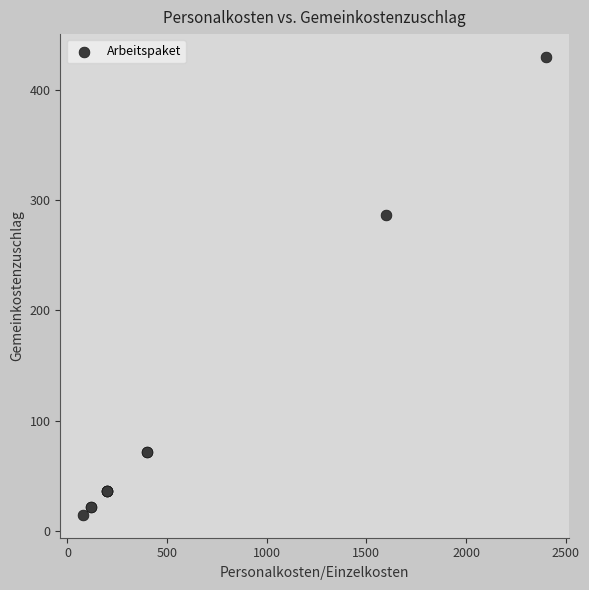

What Y value in the scatter plot is closest to 222?

286.8